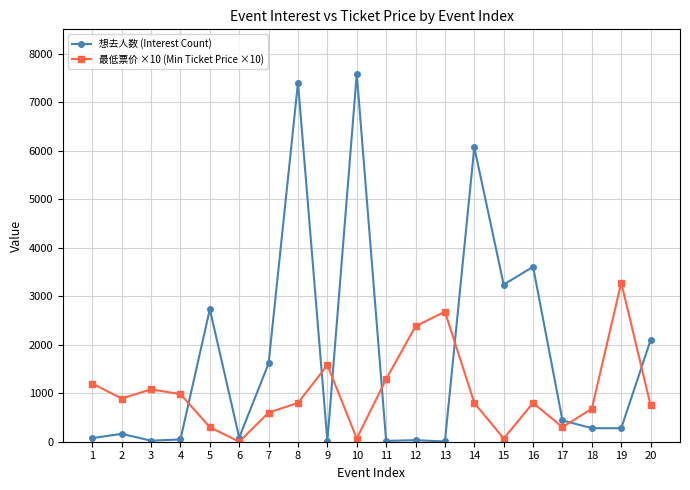

Read the 最低票价 ×10 (Min Ticket Price ×10) value at 8, to the nearest 10.

800